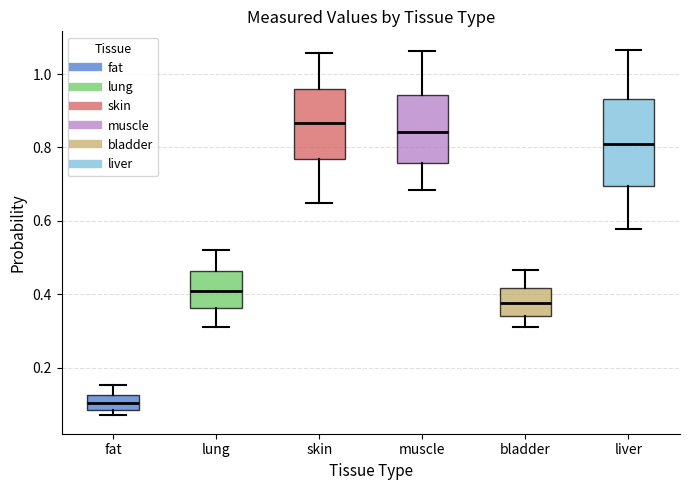

Reading left to right, read every box against the y-axis: the position of its median line, the range the box covers, and the ends of its whiskers. The values are not printed on the chart, so give them approximately, as read against the axis.

fat: median 0.10, box 0.08 to 0.12, whiskers 0.06 to 0.16
lung: median 0.42, box 0.36 to 0.46, whiskers 0.32 to 0.52
skin: median 0.86, box 0.76 to 0.96, whiskers 0.64 to 1.06
muscle: median 0.84, box 0.76 to 0.94, whiskers 0.68 to 1.06
bladder: median 0.38, box 0.34 to 0.42, whiskers 0.32 to 0.46
liver: median 0.80, box 0.70 to 0.94, whiskers 0.58 to 1.06